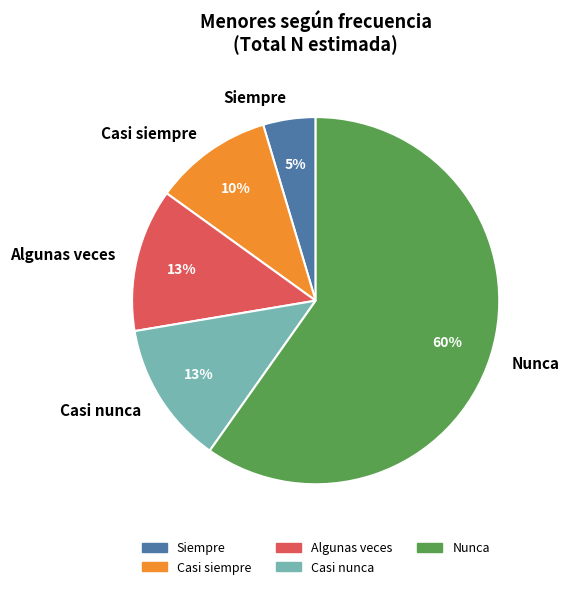

Which category has the biggest portion of the pie?

Nunca